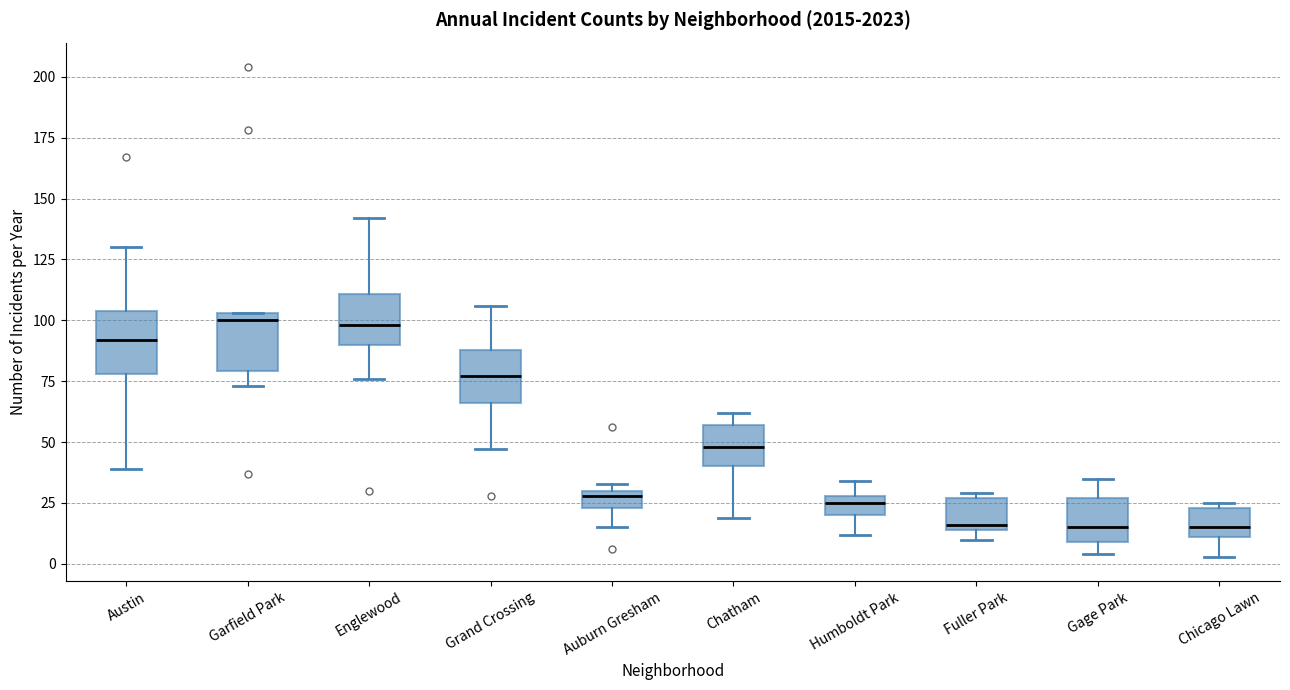

Where does the lower whisker of the box for Chicago Lawn end on the y-axis? The values are not printed on the chart, so give them approximately, as read against the axis.

5